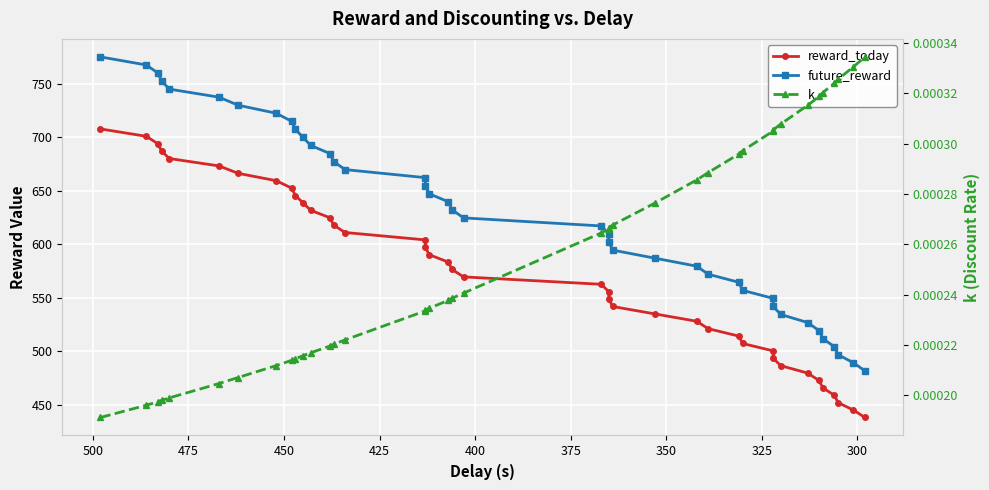

Is it true that future_reward equals 788.8 at 31?

False